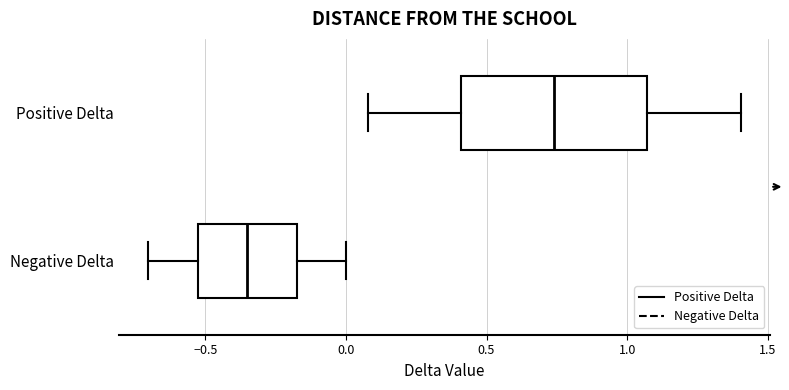

Where does the right whisker of the box for Positive Delta end on the x-axis? The values are not printed on the chart, so give them approximately, as read against the axis.

1.40